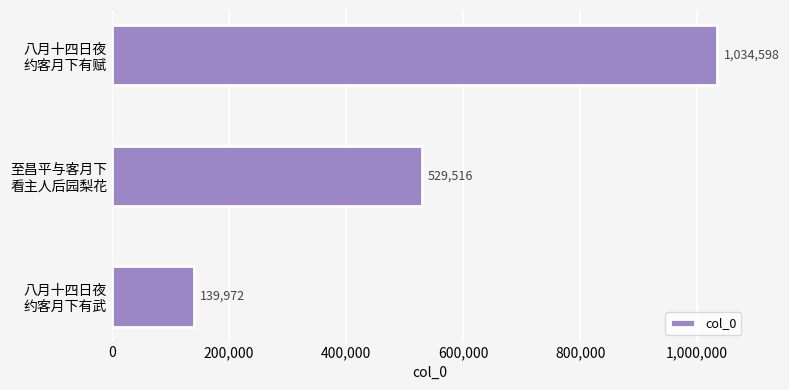

Count the values in the range 139972 to 1034598.

3